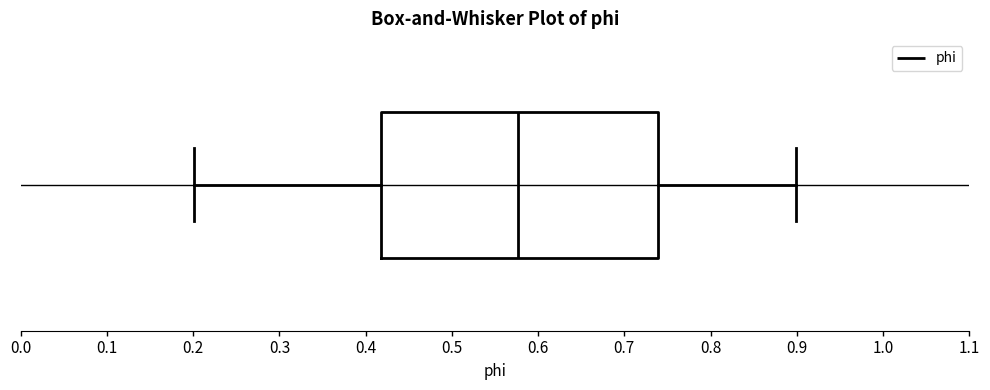

Transcribe this box plot: give where the median line is, the range the box spans, and where the two whiskers end, as read against the x-axis. The values are not printed on the chart, so give them approximately, as read against the axis.

median 0.58, box 0.42 to 0.74, whiskers 0.20 to 0.90